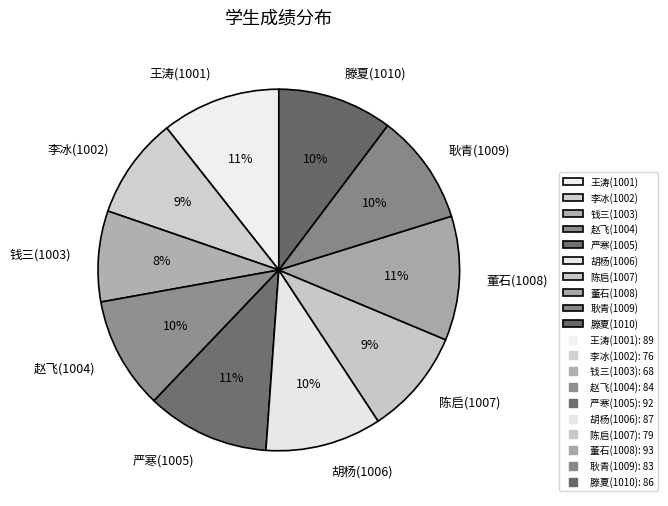

Is there a majority slice in this chart?

No